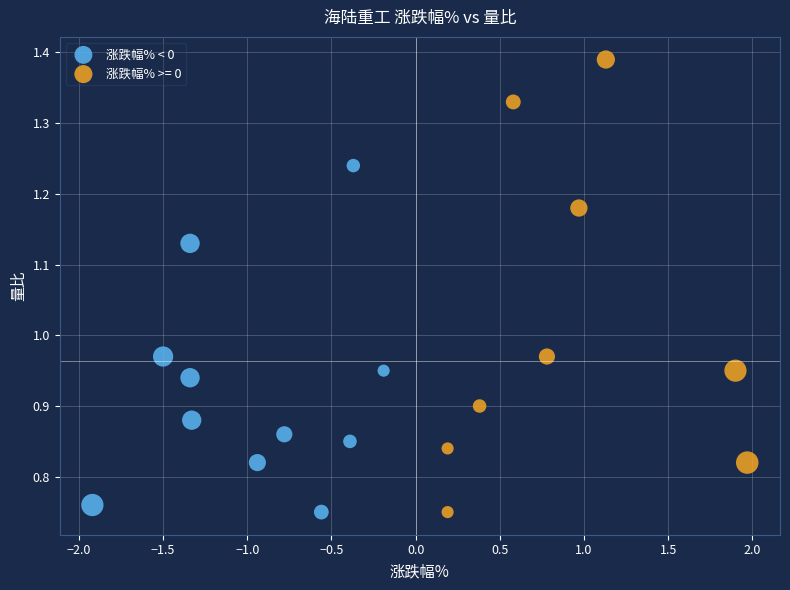

Which series contains the highest Y value?

涨跌幅% >= 0